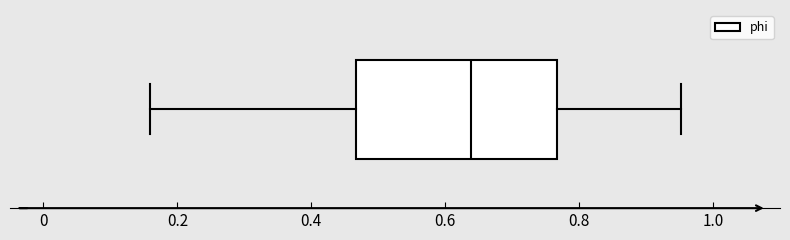

Transcribe this box plot: give where the median line is, the range the box spans, and where the two whiskers end, as read against the x-axis. The values are not printed on the chart, so give them approximately, as read against the axis.

median 0.64, box 0.46 to 0.76, whiskers 0.16 to 0.96